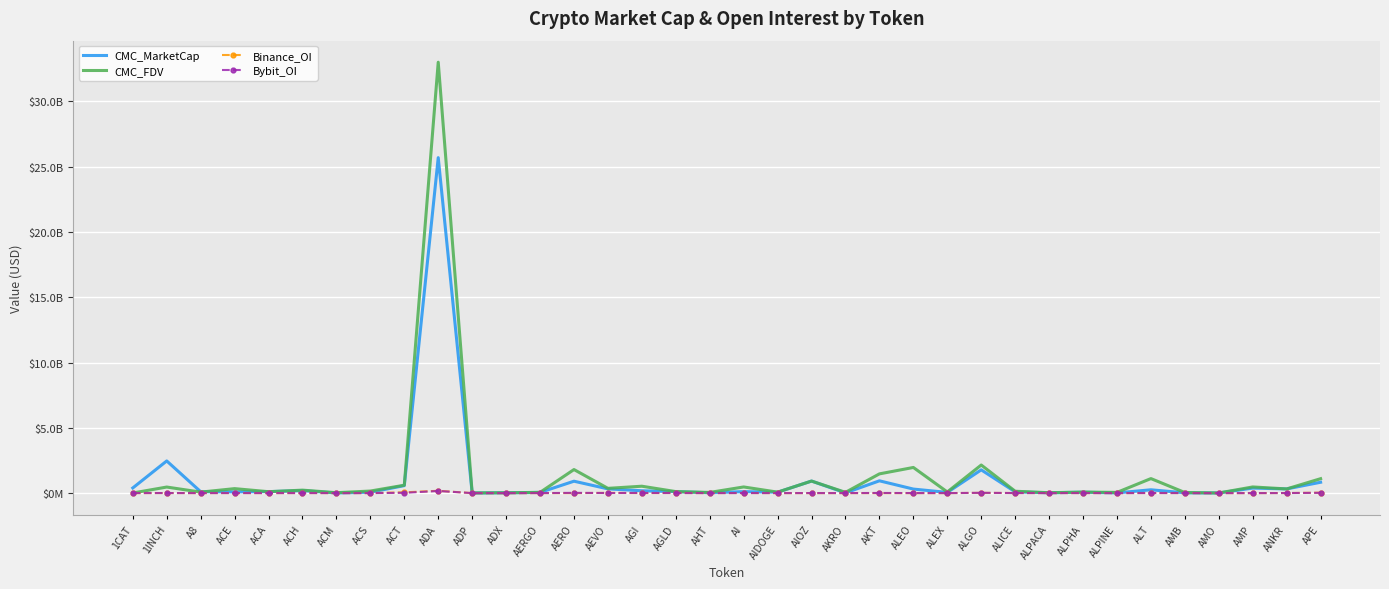

At which label is CMC_FDV closest to 16501570051?

ALGO